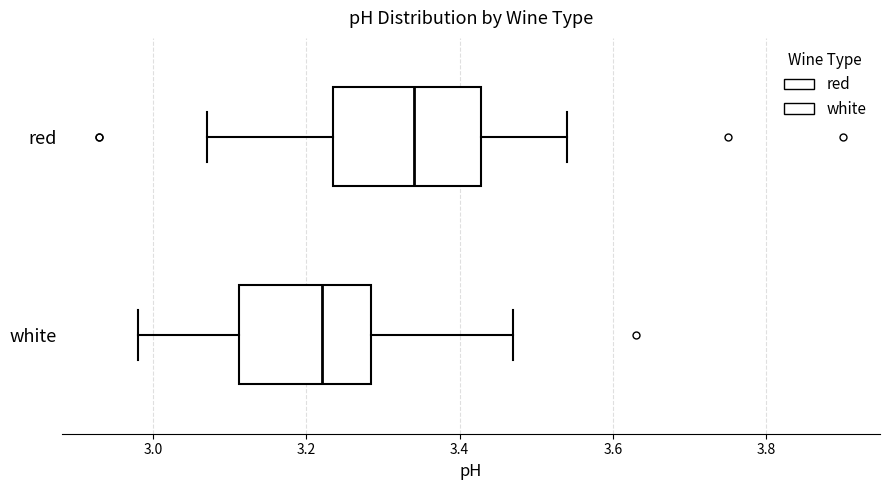

Which box's median line is the furthest to the right?

red